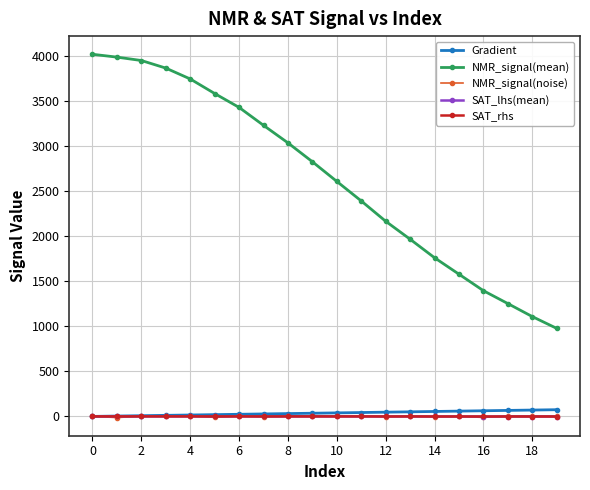

Which series has the largest range (max minus min)?

NMR_signal(mean)